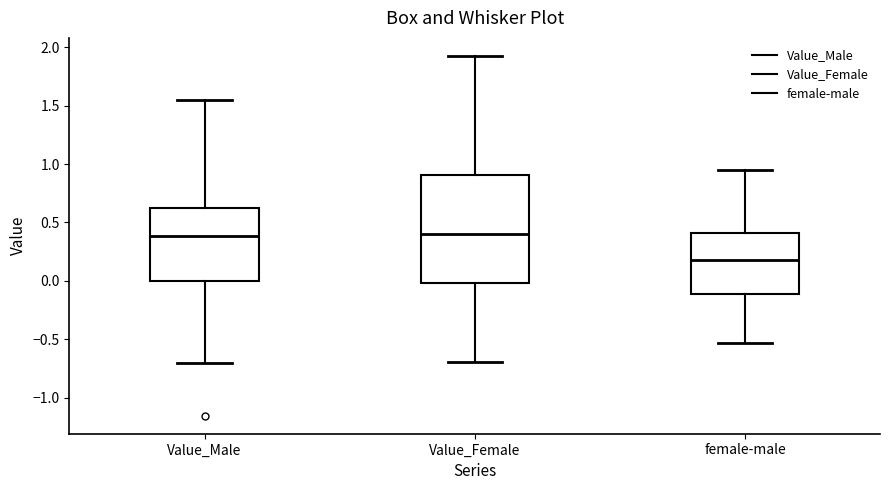

Where is the lower edge of the box for Value_Female on the y-axis? The values are not printed on the chart, so give them approximately, as read against the axis.

0.00